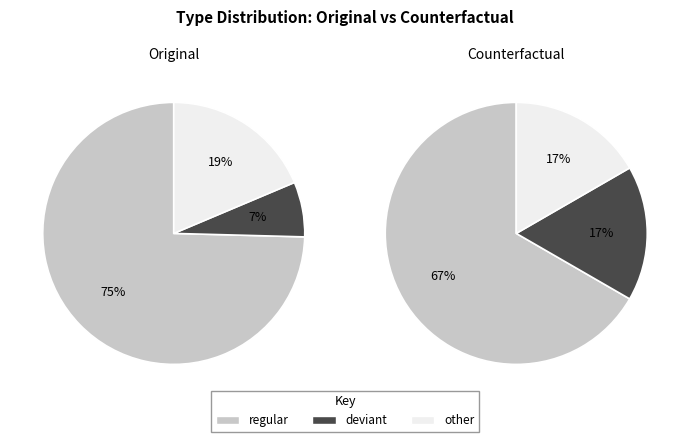

Which series has the widest spread of values?

Original